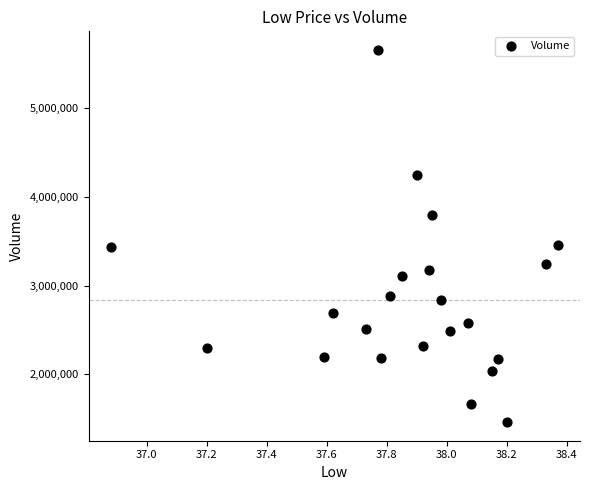

What is the range of Y values (max minus min)?

4194800